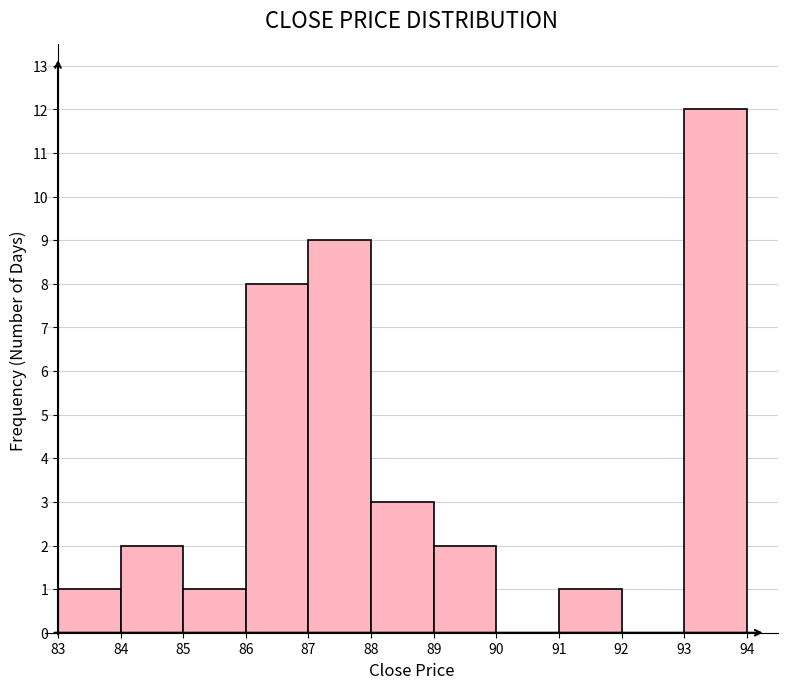

Reading left to right, list every bar in this chart as the range it spans on the x-axis followed by its height. The values are not printed on the chart, so give them approximately, as read against the axis.

83 to 84: 1
84 to 85: 2
85 to 86: 1
86 to 87: 8
87 to 88: 9
88 to 89: 3
89 to 90: 2
90 to 91: 0
91 to 92: 1
92 to 93: 0
93 to 94: 12